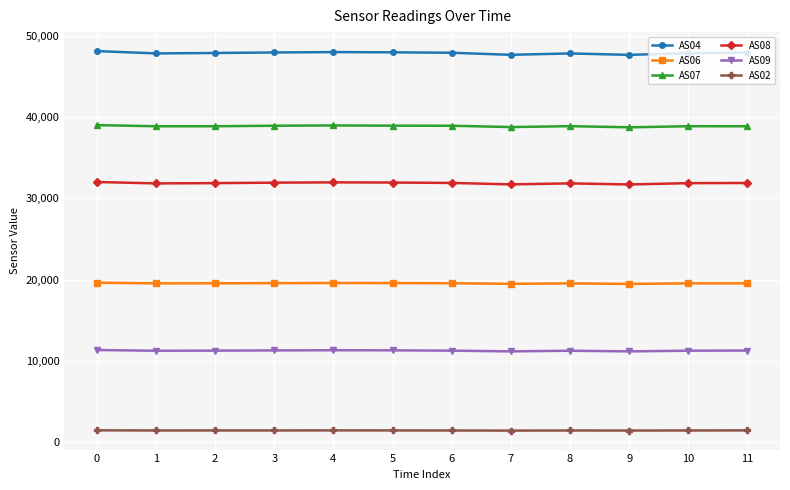

What is the maximum value for AS07?

38980